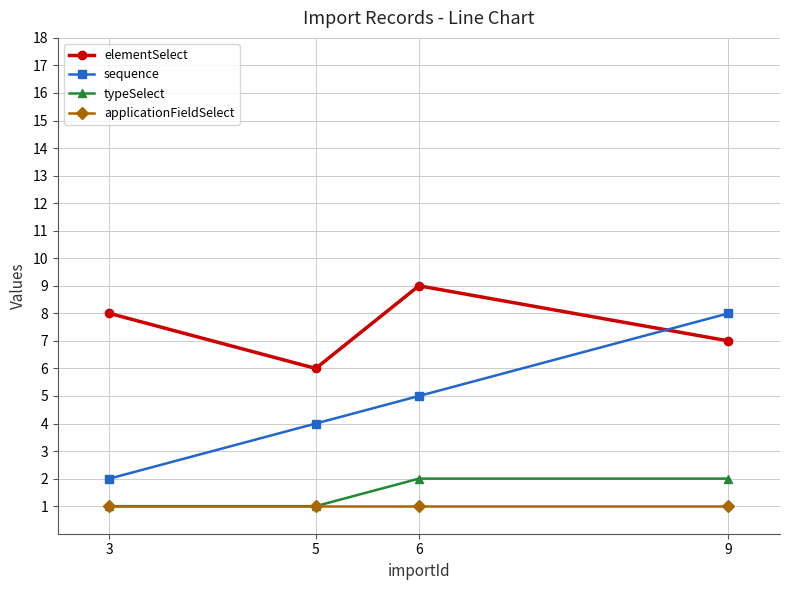

Rank the categories by elementSelect value from lowest to highest.

5, 9, 3, 6